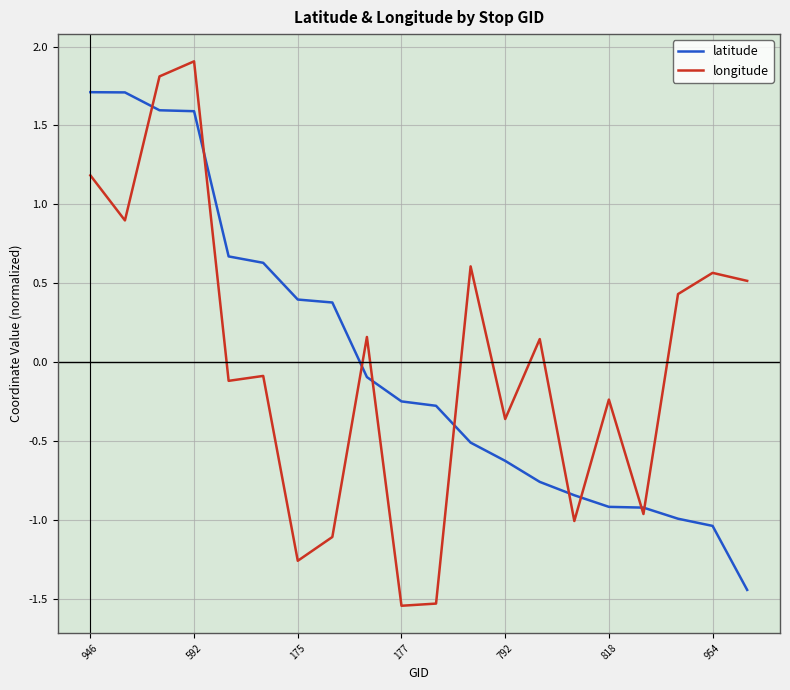

List the series in order of their peak value, highest first.

longitude, latitude